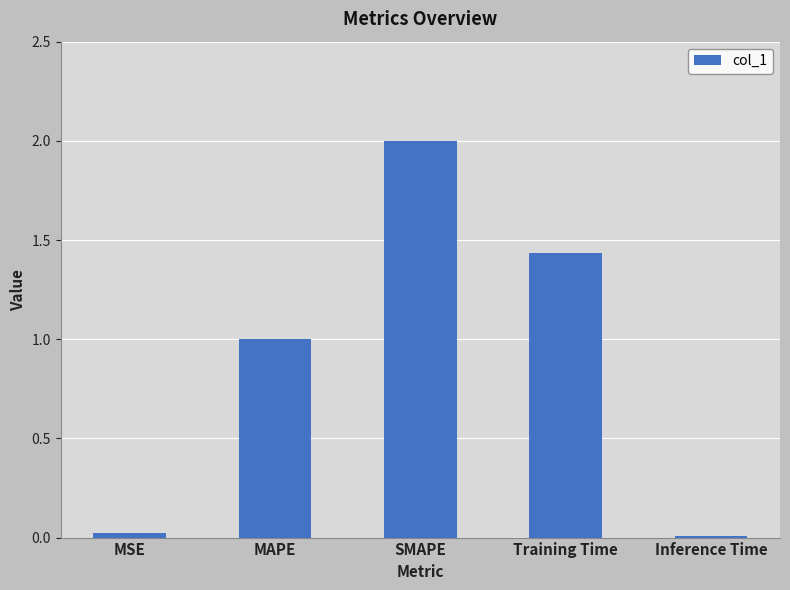

What is the change in value from MAPE to SMAPE?

+1.0